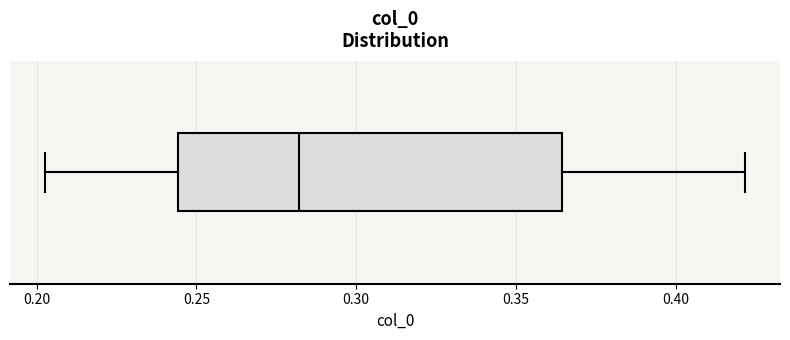

Transcribe this box plot: give where the median line is, the range the box spans, and where the two whiskers end, as read against the x-axis. The values are not printed on the chart, so give them approximately, as read against the axis.

median 0.280, box 0.245 to 0.365, whiskers 0.205 to 0.420